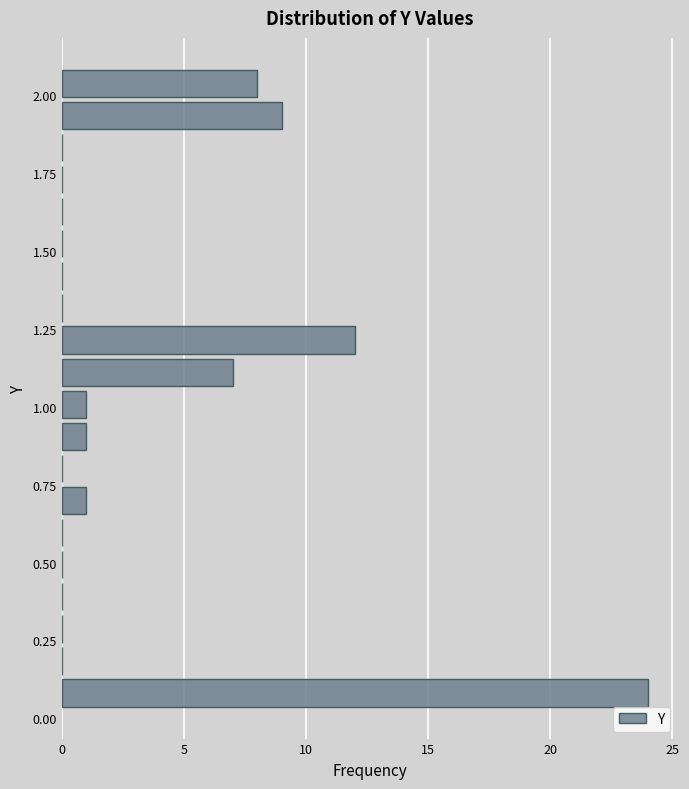

Read against the y-axis, roughly where is the centre of the longest bar?

0.10